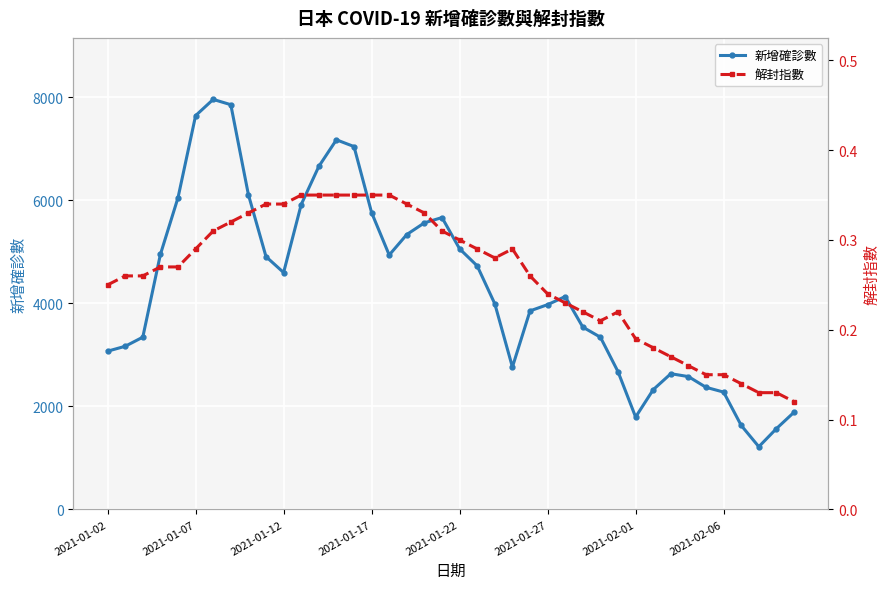

Is it true that 新增確診數 equals 3071.0 at 2021-01-02?

True